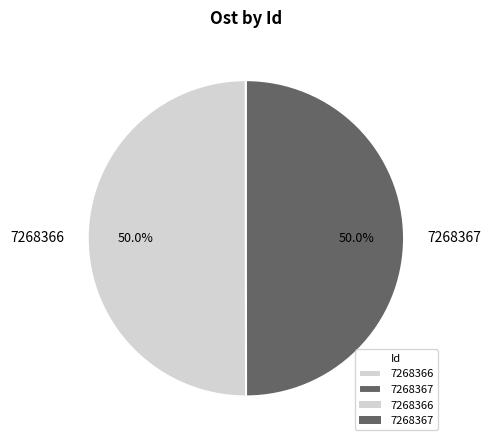

Is it true that 7268367 is 50% of the pie?

True